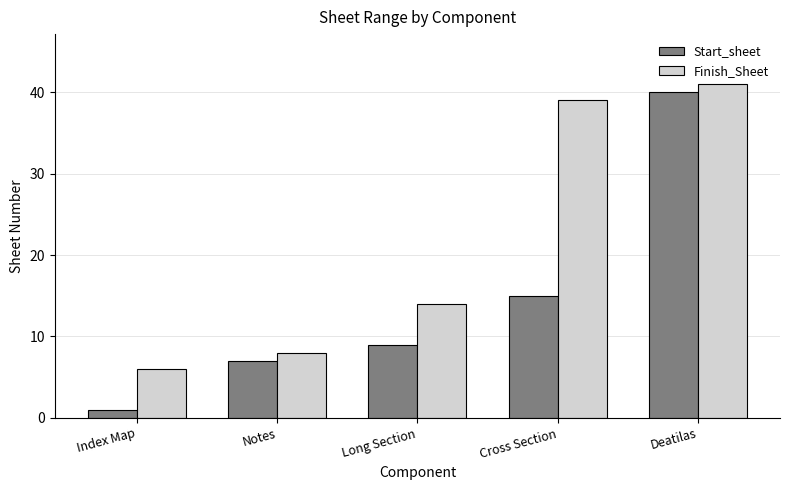

Reading left to right, list all the values displayed in this chart.

Start_sheet: Index Map=1	Notes=7	Long Section=9	Cross Section=15	Deatilas=40
Finish_Sheet: Index Map=6	Notes=8	Long Section=14	Cross Section=39	Deatilas=41